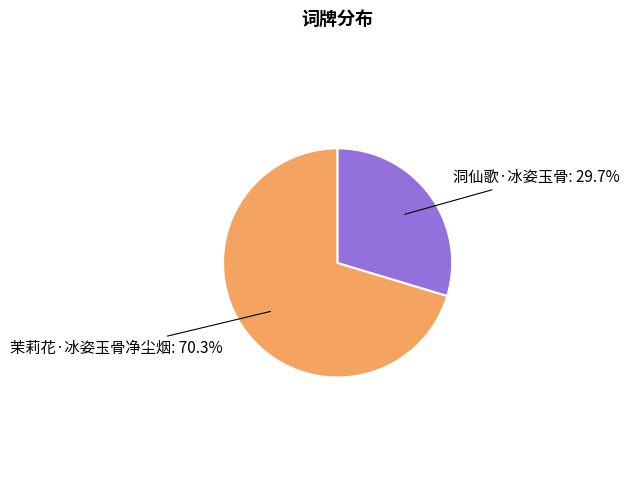

What is the majority slice?

茉莉花·冰姿玉骨净尘烟